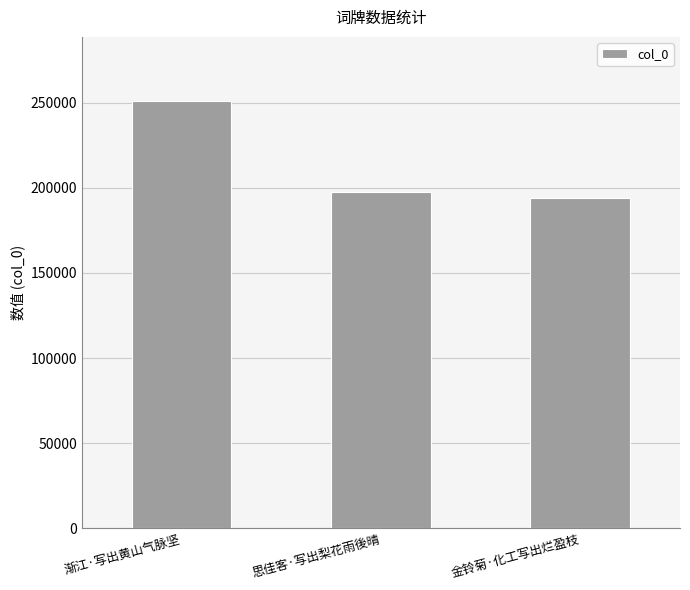

How many bars are there in total?

3